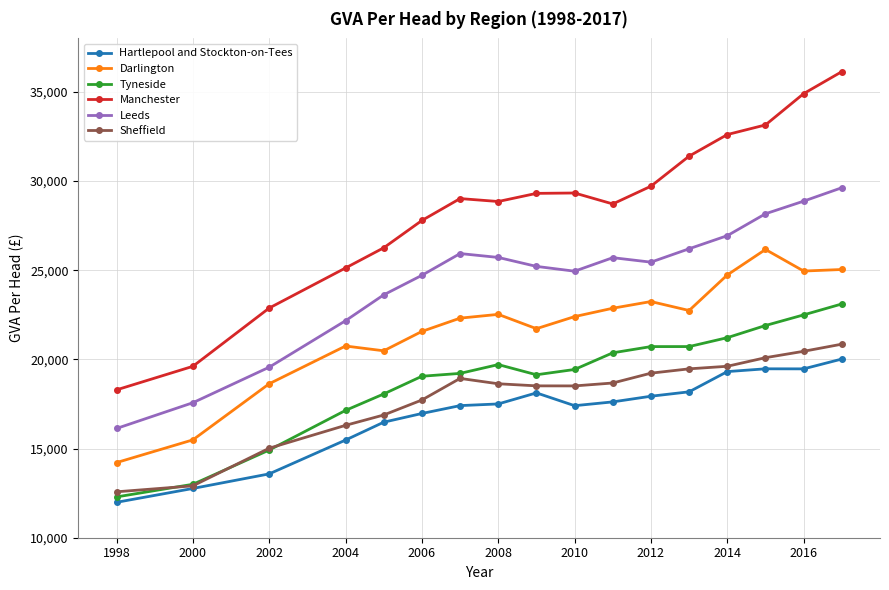

Which series has the largest range (max minus min)?

Manchester